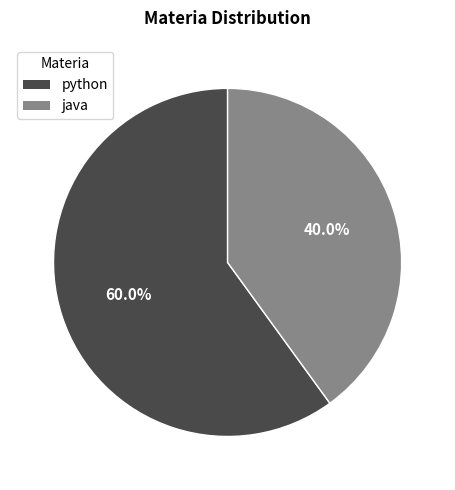

What percentage is the python slice, to the nearest percent?

60%